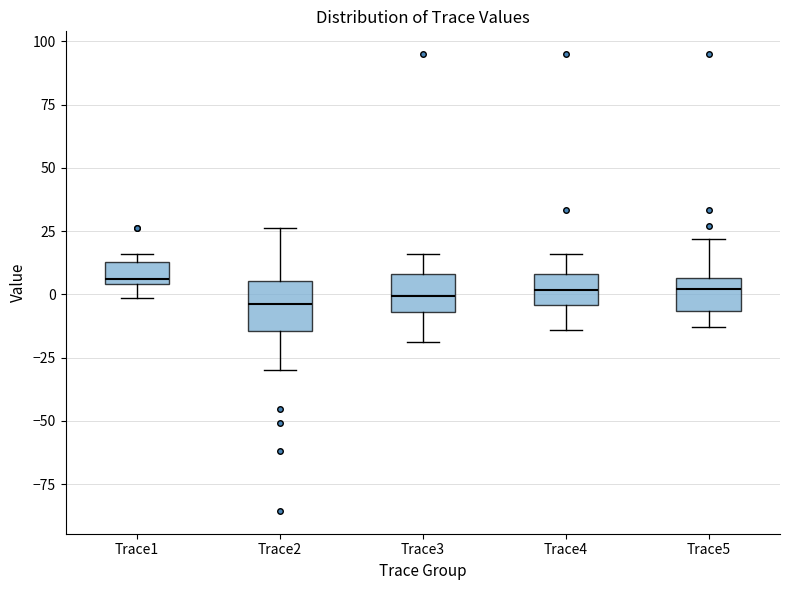

Reading left to right, transcribe this box plot: for each box, give where its median line is, the range the box spans, and where its two whiskers end, as read against the y-axis. The values are not printed on the chart, so give them approximately, as read against the axis.

Trace1: median 5 (just above the box's lower edge), box 5 to 15, whiskers 0 to 15 (just above the box's upper edge)
Trace2: median -5, box -15 to 5, whiskers -30 to 25
Trace3: median 0, box -5 to 10, whiskers -20 to 15
Trace4: median 0, box -5 to 10, whiskers -15 to 15
Trace5: median 0, box -5 to 5, whiskers -15 to 20